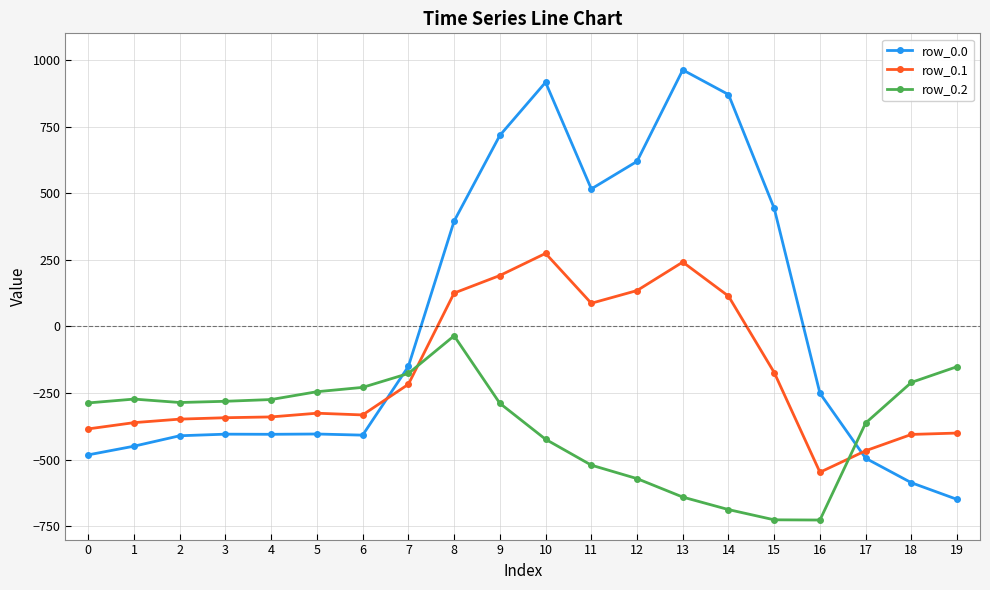

What is the difference between the highest and lowest values at 10?

1339.7